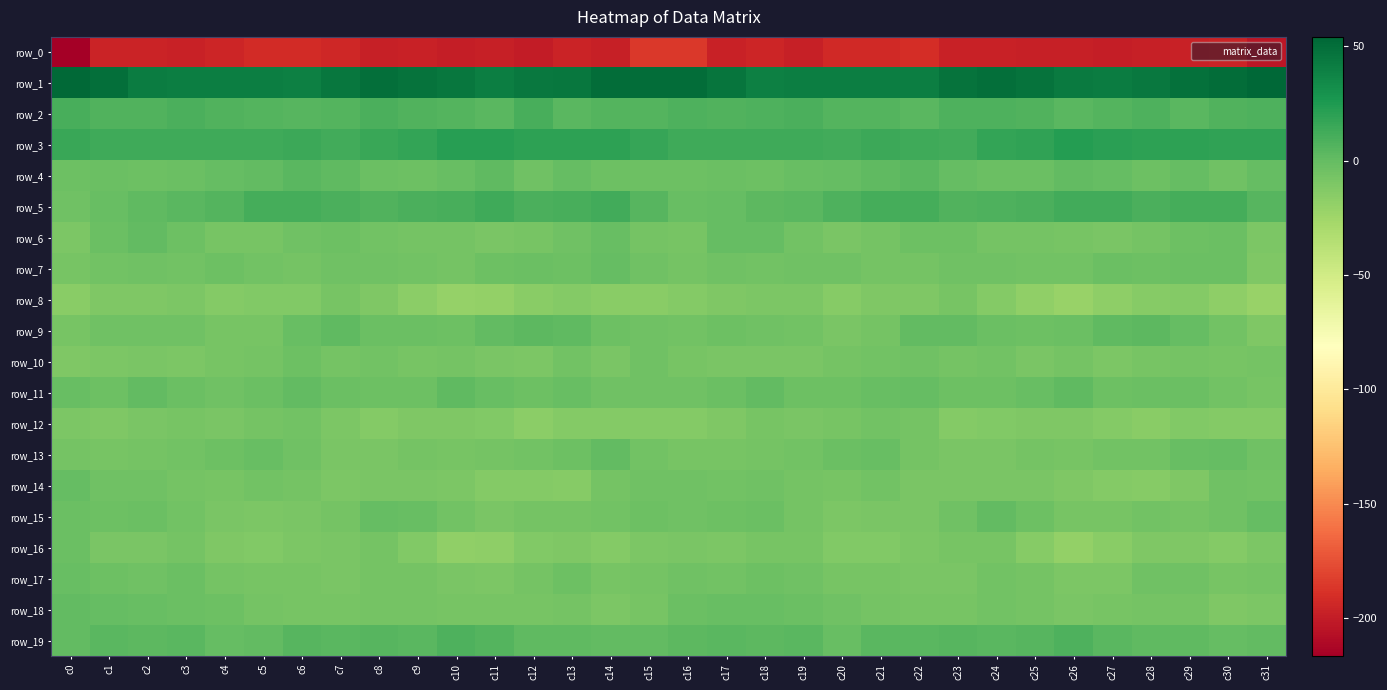

Which series has the widest spread of values?

row_0